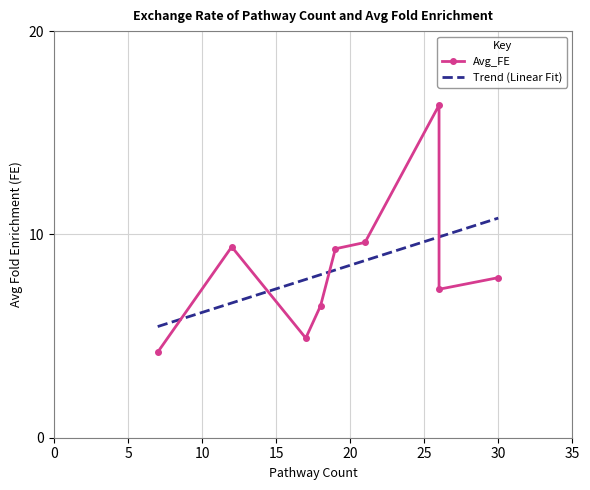

How many series are shown in this chart?

2